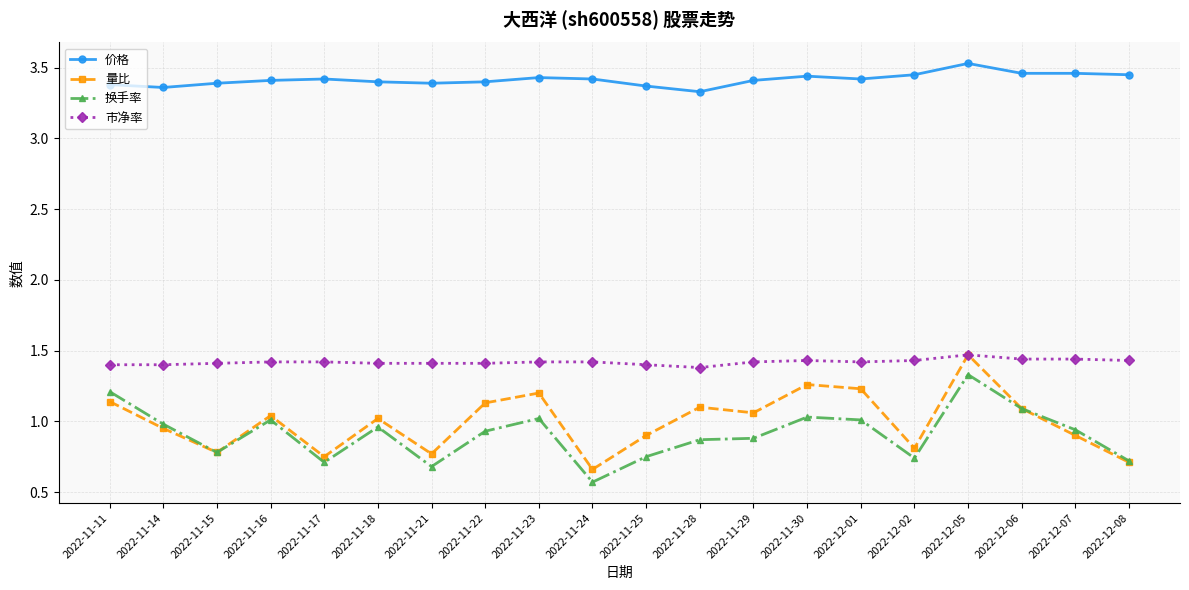

True or false: 市净率 and 换手率 cross at least once.

False